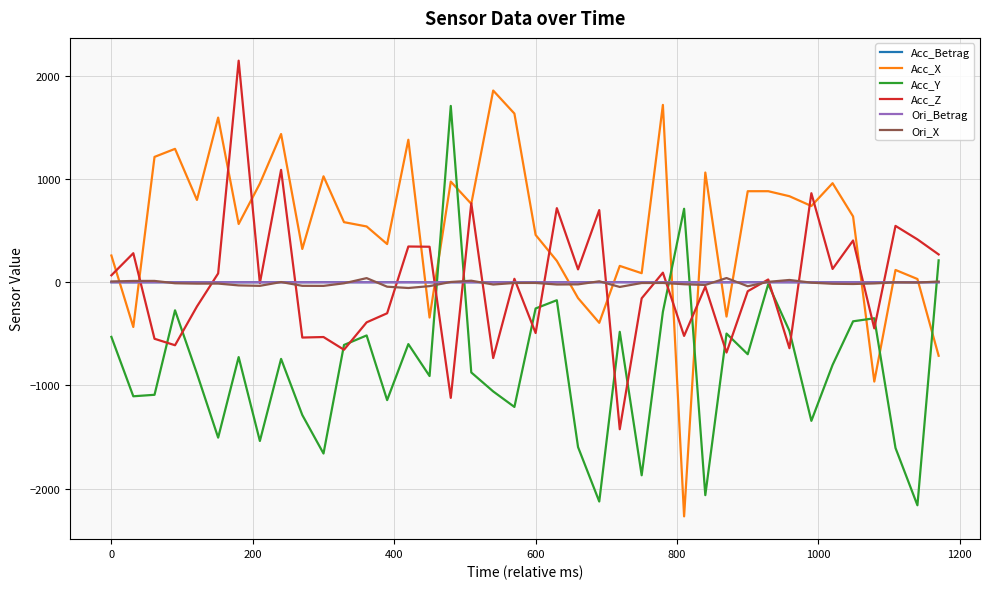

Which series has the largest total across all categories?

Acc_X